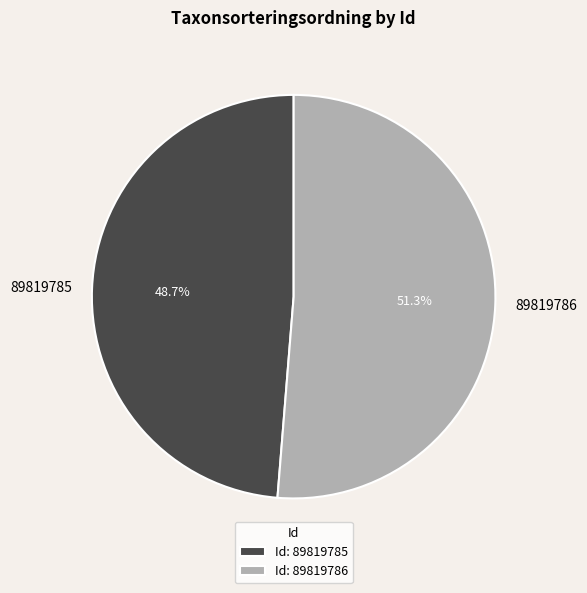

What portion of the pie excludes 89819785?

51.3%